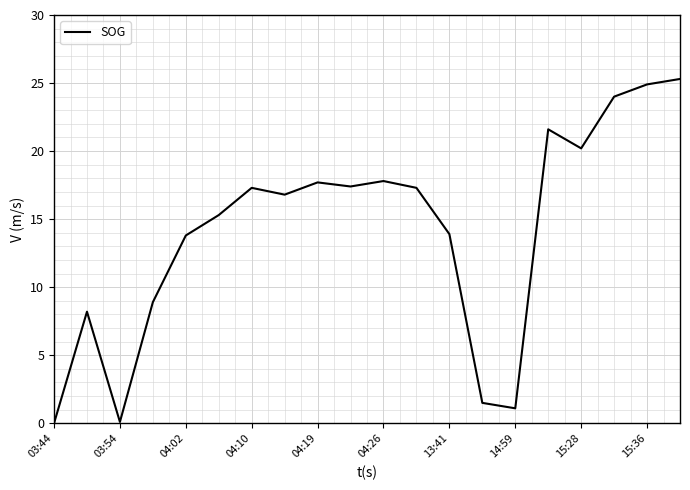

Reading left to right, list all the values displayed in this chart.

0.0	8.2	0.1	8.9	13.8	15.3	17.3	16.8	17.7	17.4	17.8	17.3	13.9	1.5	1.1	21.6	20.2	24.0	24.9	25.3